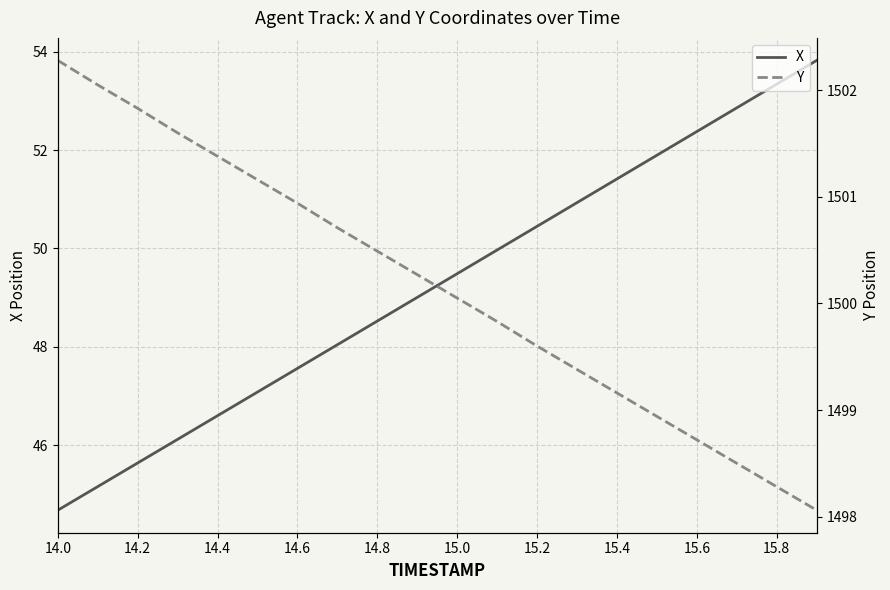

How many categories are shown in the chart?

20